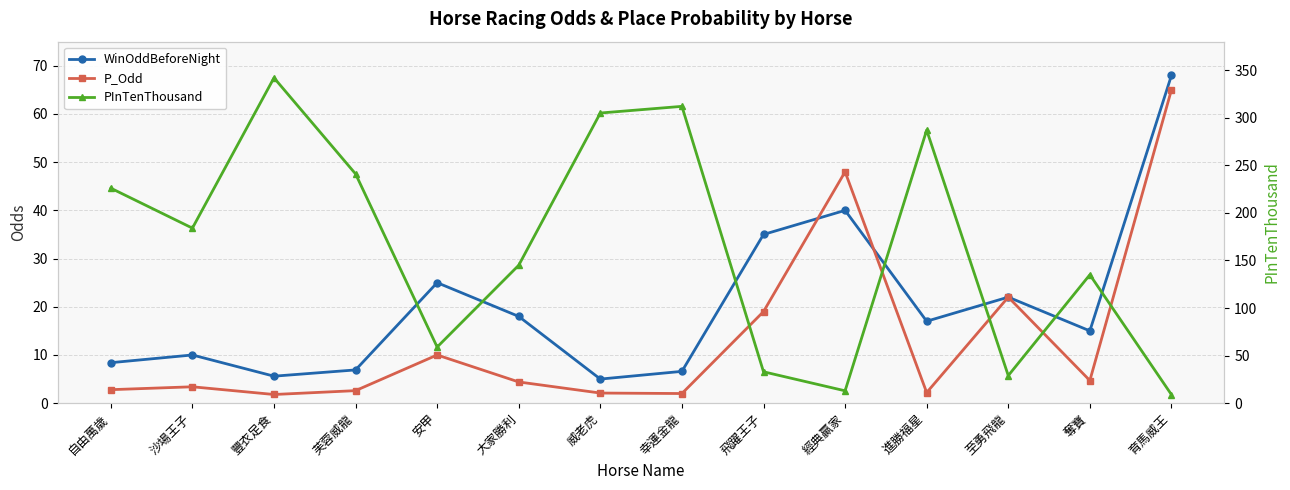

What position from the right is 幸運金龍?

7